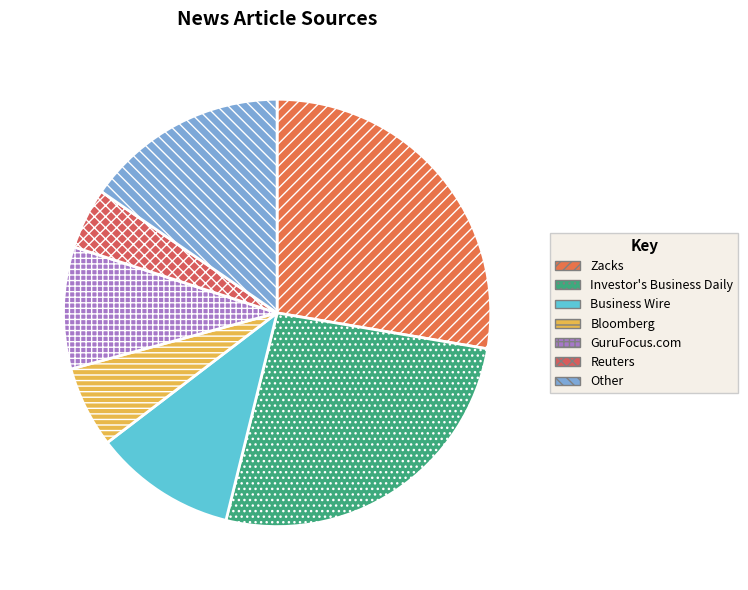

To the nearest percent, what percentage of the pie is Business Wire?

11%